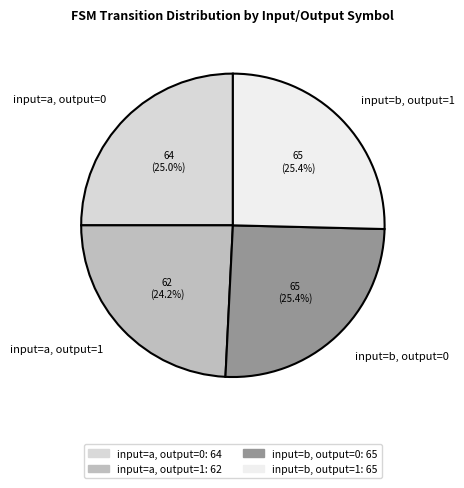

Which category has the smallest portion of the pie?

input=a, output=1